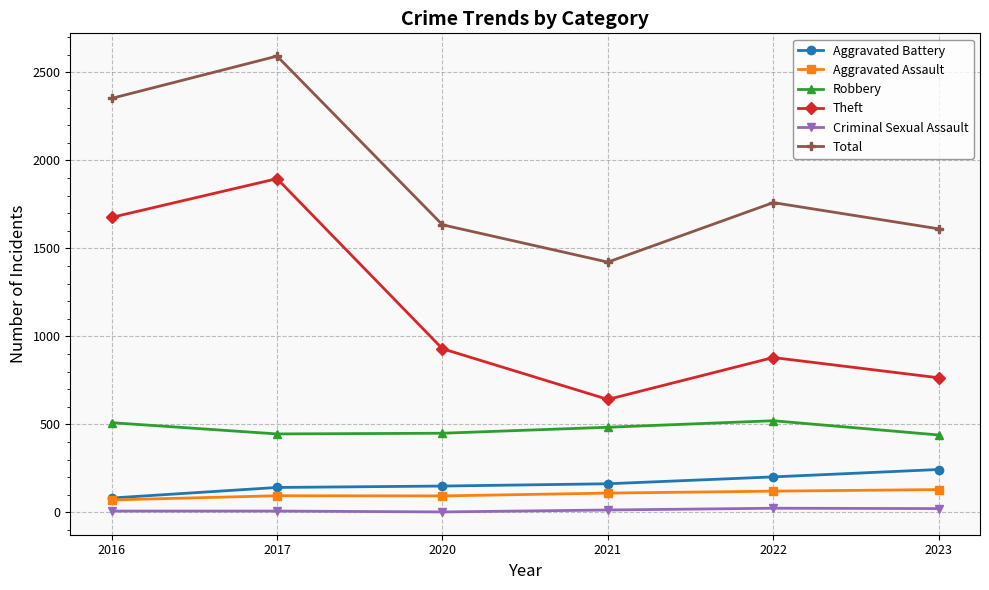

True or false: Theft and Robbery intersect in this chart.

False